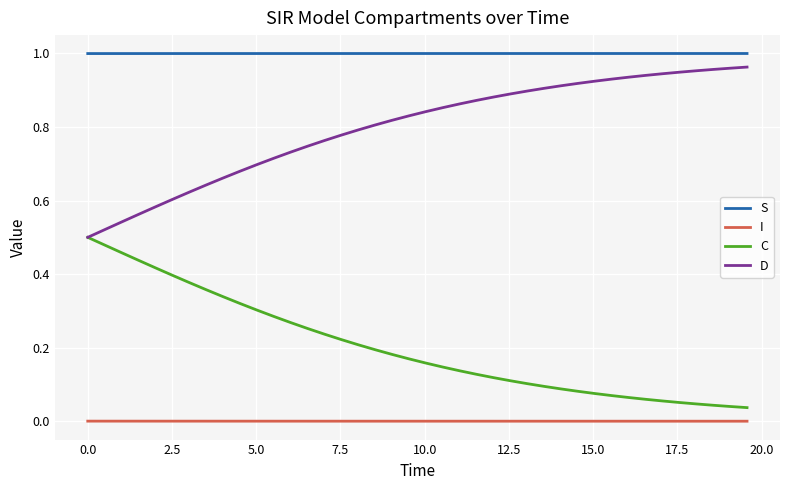

List the series in order of their overall mean, highest first.

S, D, C, I